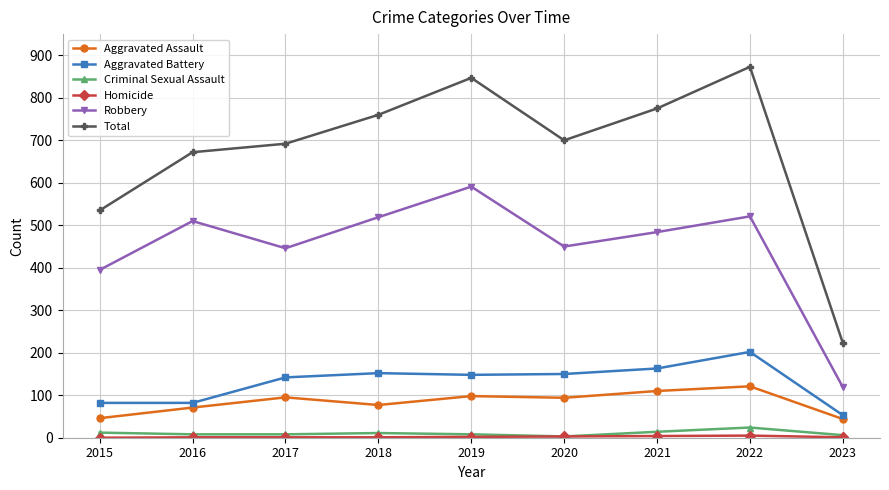

Is this an area chart (filled region under the line)?

No